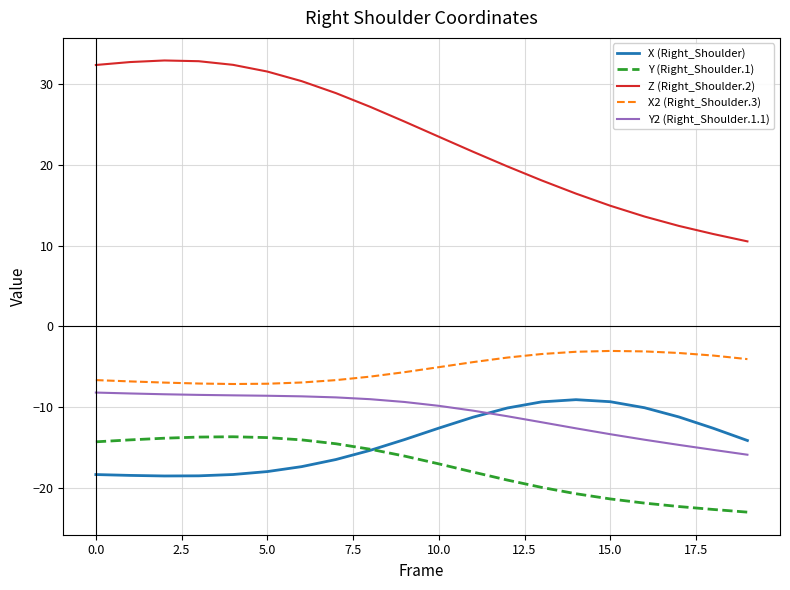

What is the sum of all X2 (Right_Shoulder.3) values?

-104.1